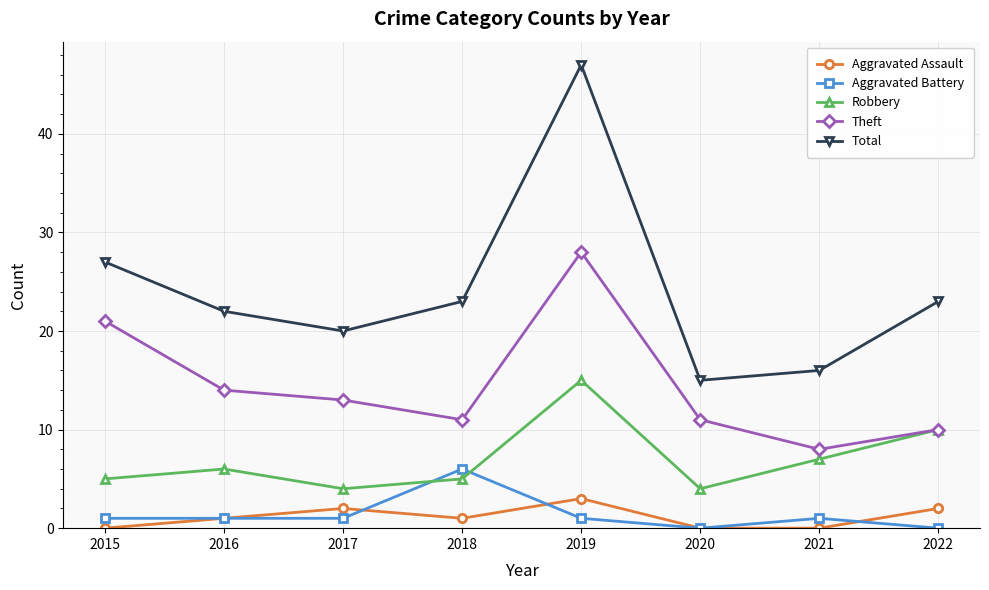

Which series changed the most between 2019 and 2021?

Total